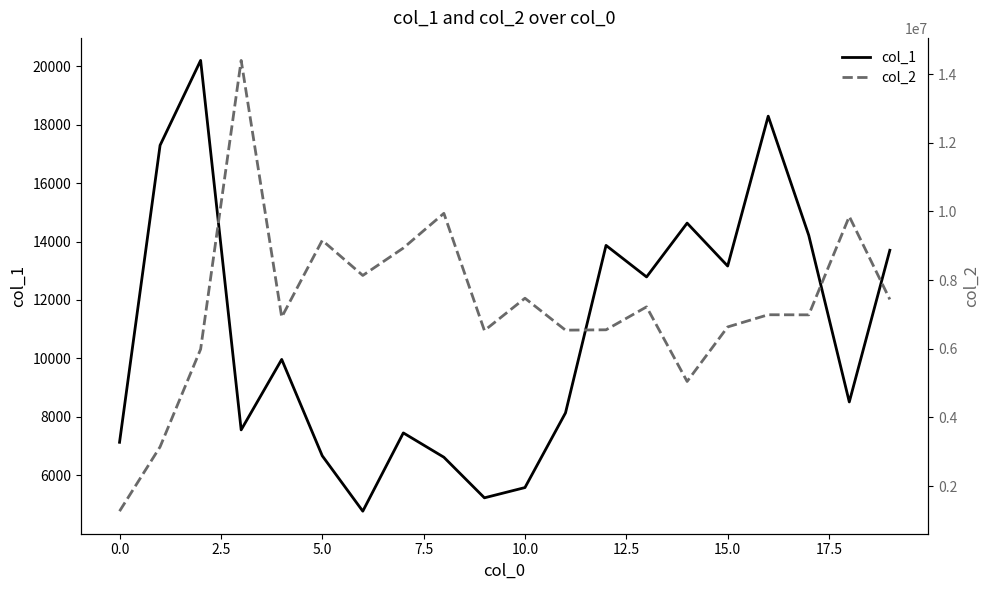

Between 11 and 17, which series saw the biggest shift?

col_2